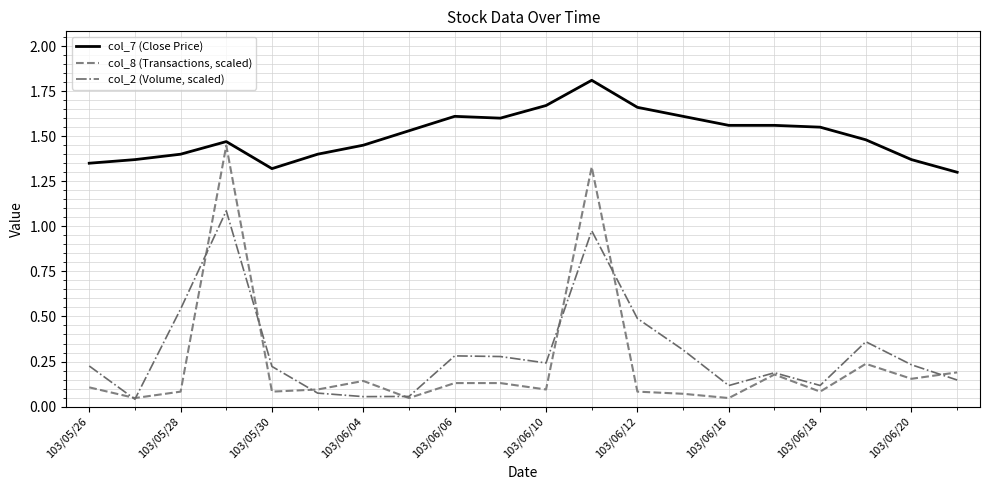

Count the number of data series in this chart.

3